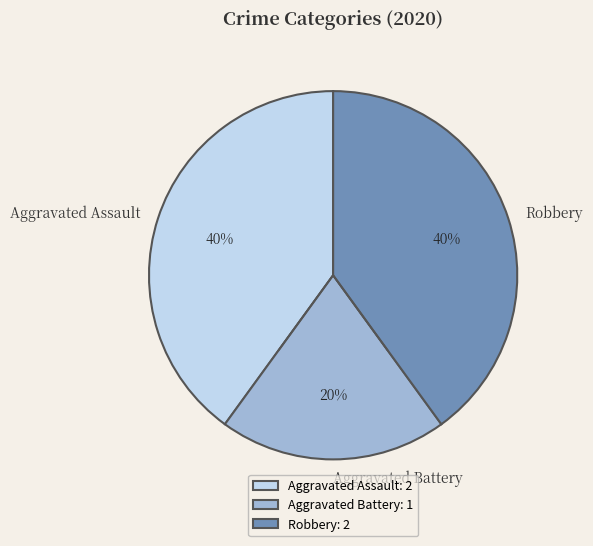

Which has a higher value, Robbery or Aggravated Battery?

Robbery